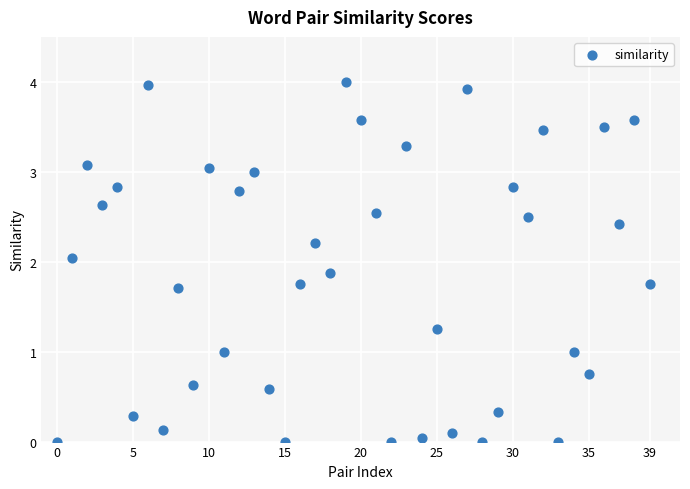

What is the range of Y values (max minus min)?

4.0